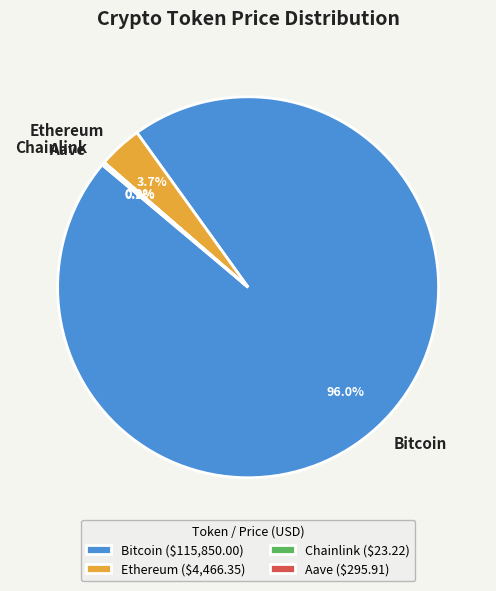

Is there any slice that represents more than half of the pie?

Yes